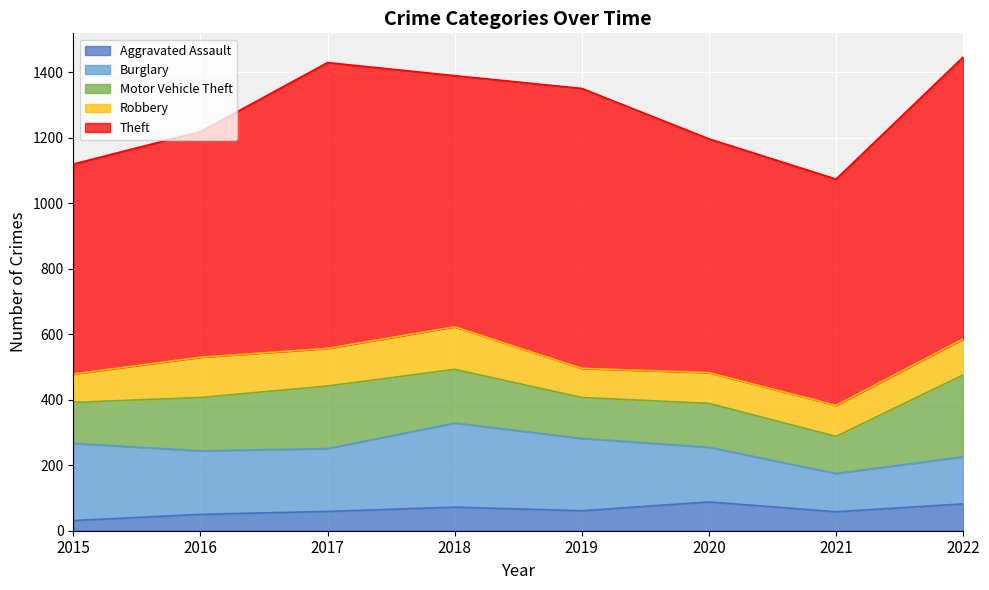

What are all the series names shown in the legend?

Aggravated Assault, Burglary, Motor Vehicle Theft, Robbery, Theft